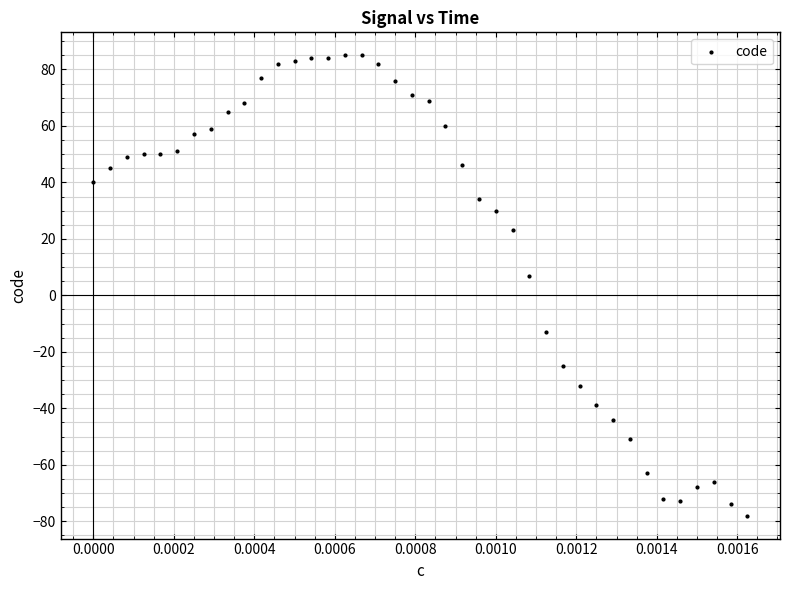

What Y value in the scatter plot is closest to 3?

7